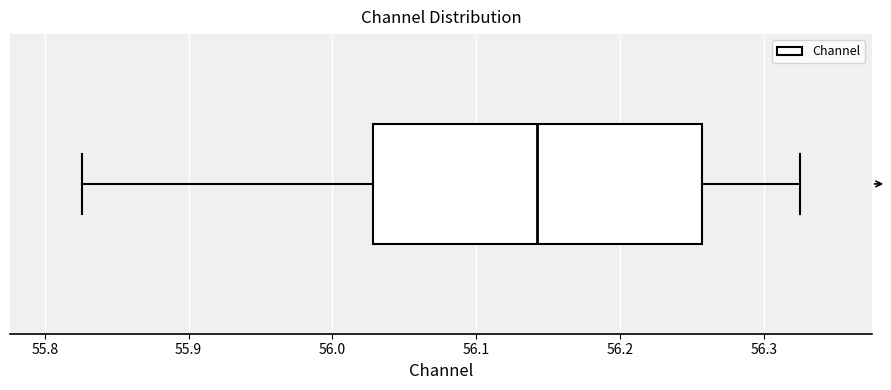

Transcribe this box plot: give where the median line is, the range the box spans, and where the two whiskers end, as read against the x-axis. The values are not printed on the chart, so give them approximately, as read against the axis.

median 56.14, box 56.03 to 56.26, whiskers 55.83 to 56.32